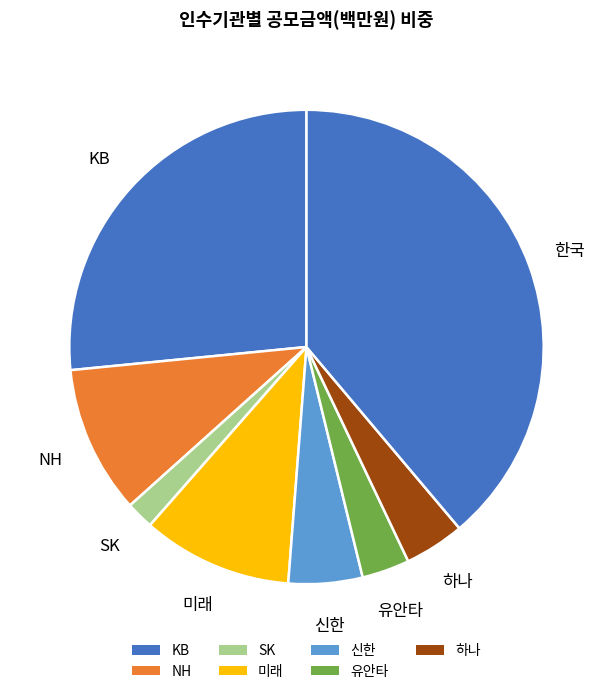

Which slice is the largest?

한국